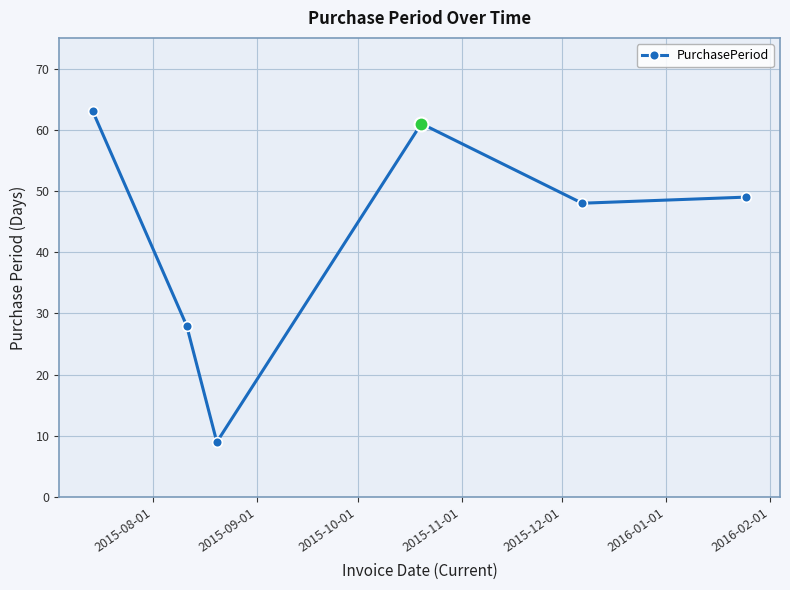

What is the value of the 5th point from the left?

48